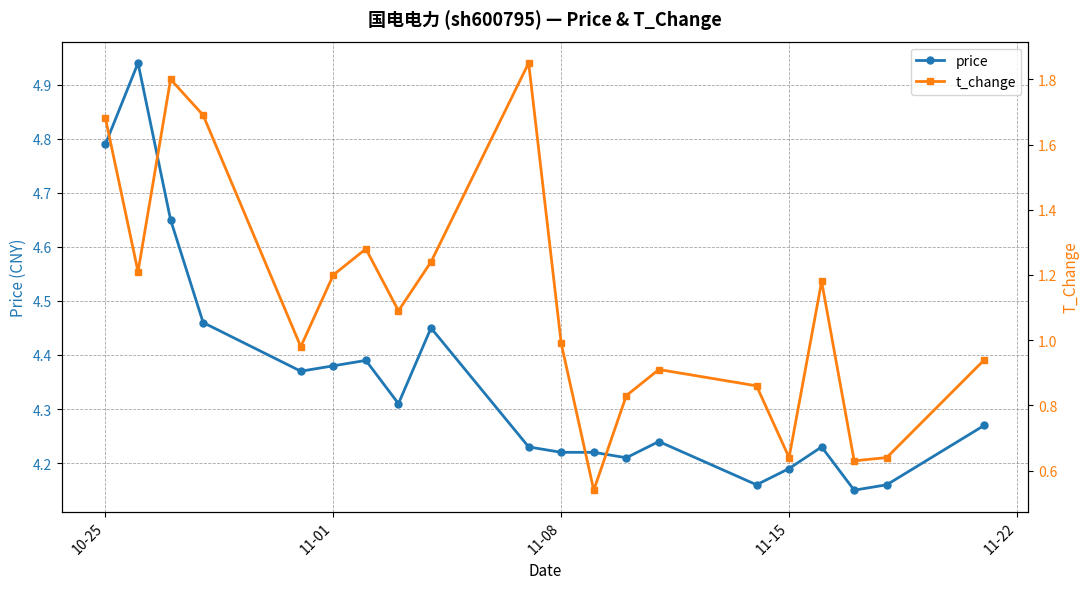

True or false: t_change and price cross at least once.

False